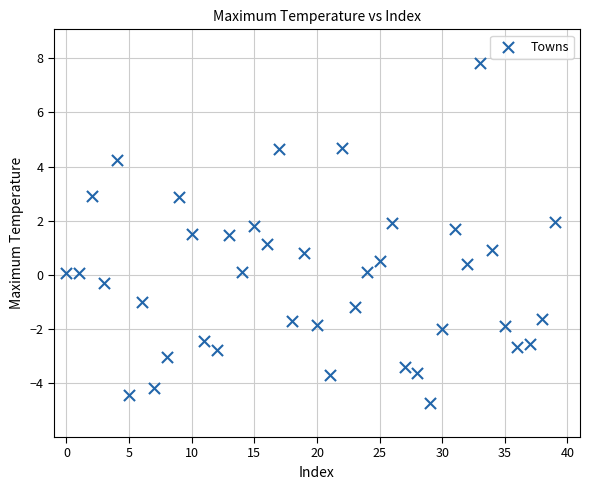

What is the range of Y values (max minus min)?

12.6